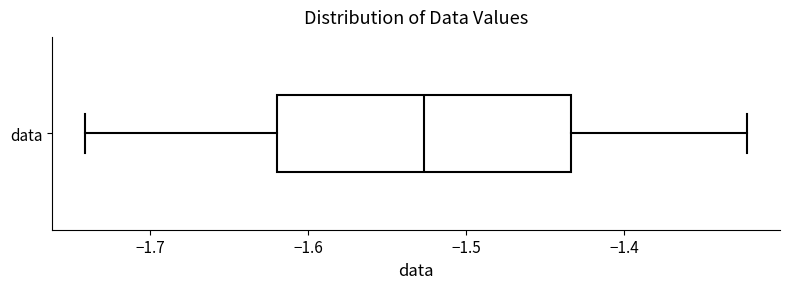

Transcribe this box plot: give where the median line is, the range the box spans, and where the two whiskers end, as read against the x-axis. The values are not printed on the chart, so give them approximately, as read against the axis.

median -1.53, box -1.62 to -1.43, whiskers -1.74 to -1.32